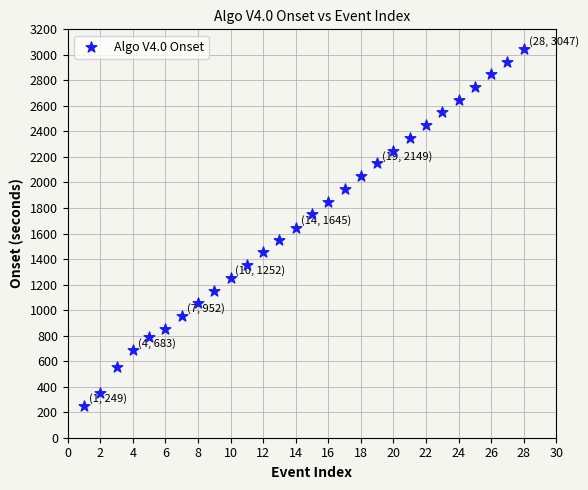

What is the range of Y values (max minus min)?

2798.0